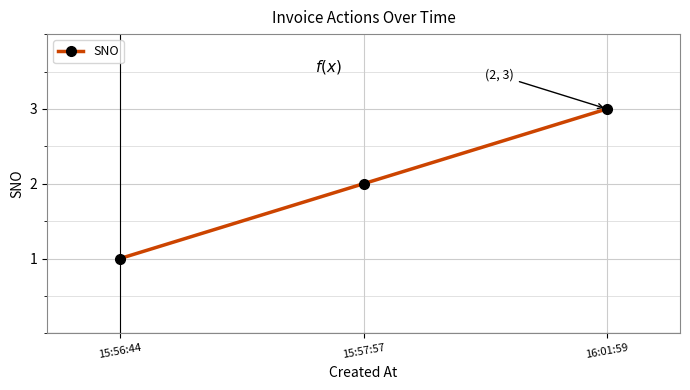

What is the approximate value at 15:57:57?

2